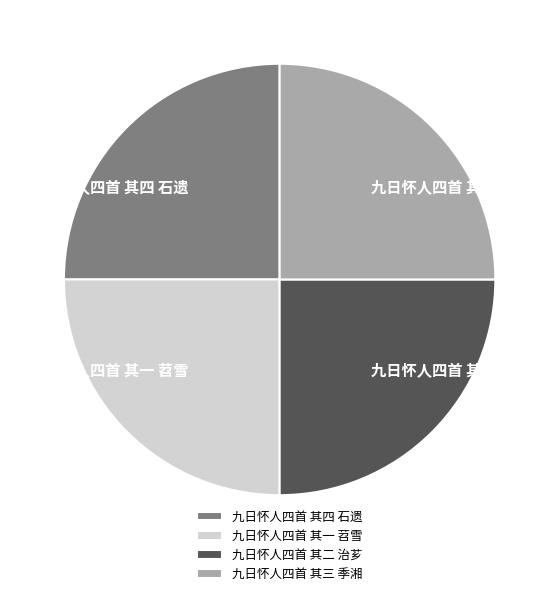

What is the ratio of the value at 九日怀人四首 其三 季湘 to the value at 九日怀人四首 其一 苕雪?

1.0